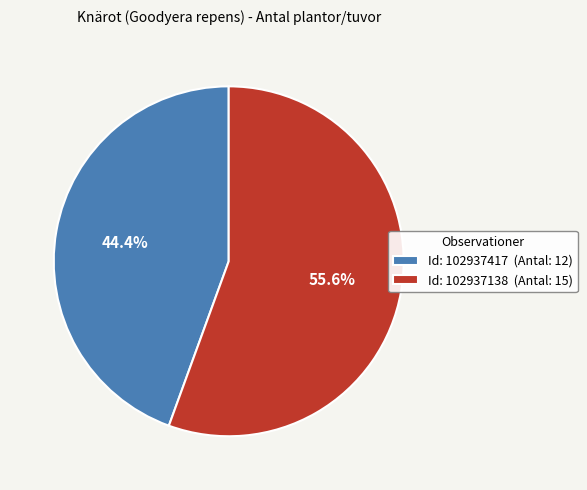

Between Id: 102937138 (Antal: 15) and Id: 102937417 (Antal: 12), which is larger?

Id: 102937138 (Antal: 15)